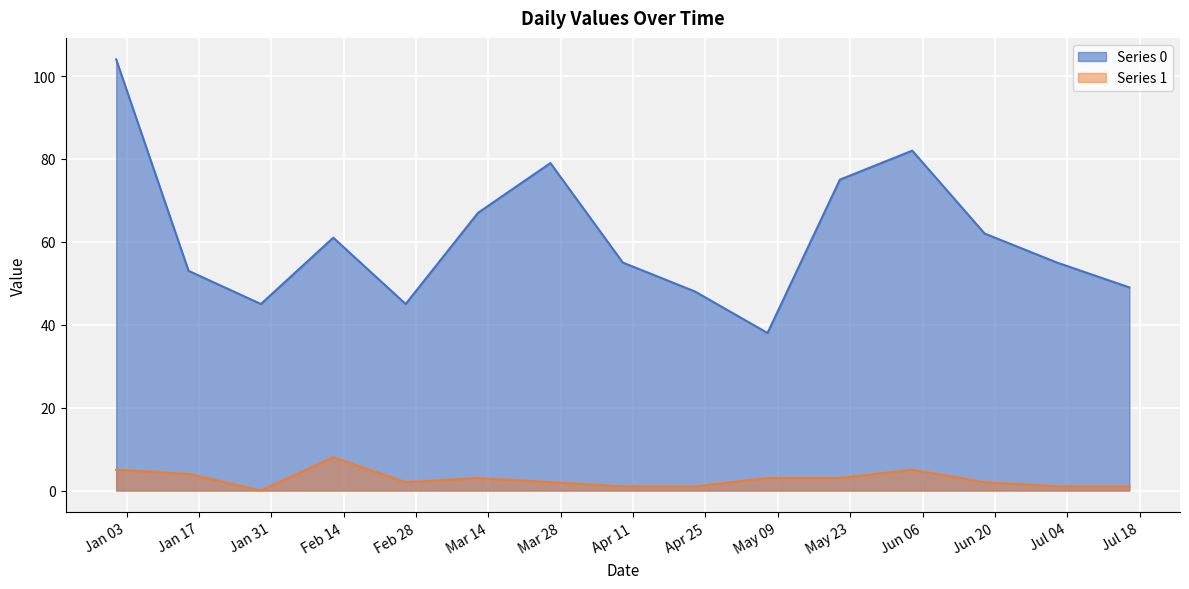

Which series has the widest spread of values?

Series 0